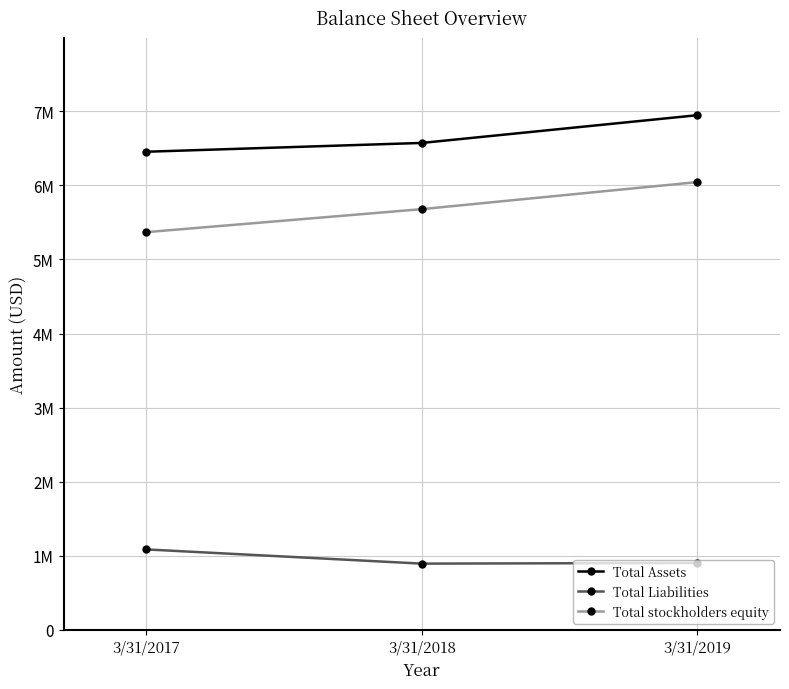

How many Total Assets values are between 6453498 and 6946813?

3